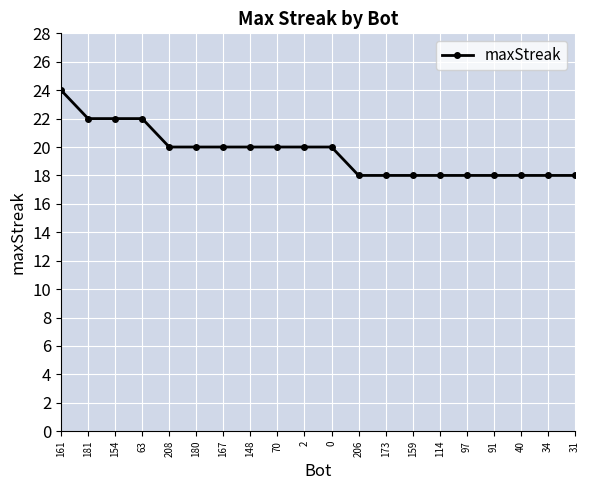

Count the number of categories in the chart.

20